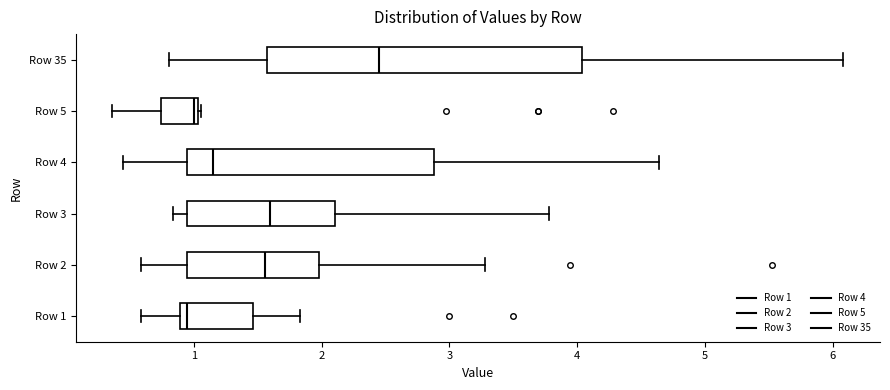

Comparing the boxes themselves (not the whiskers), which one is the widest?

Row 35